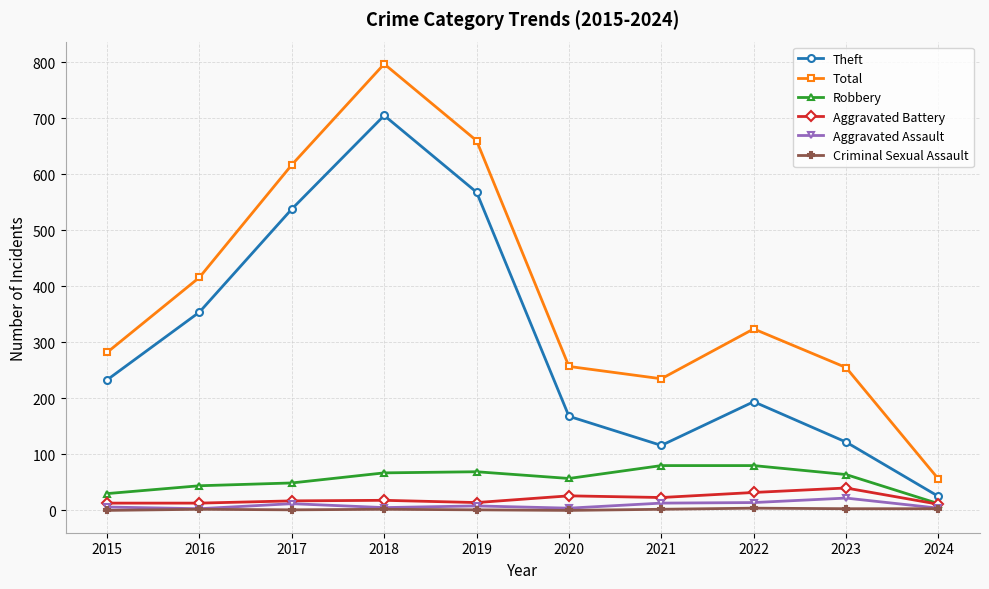

What is the spread (max minus min) of values at 2018?

795